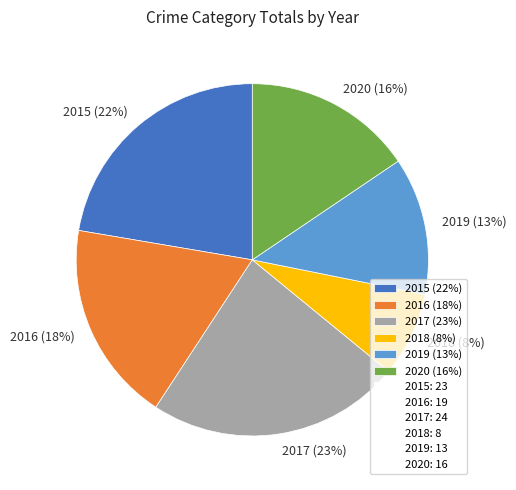

Which slice is the largest?

2017